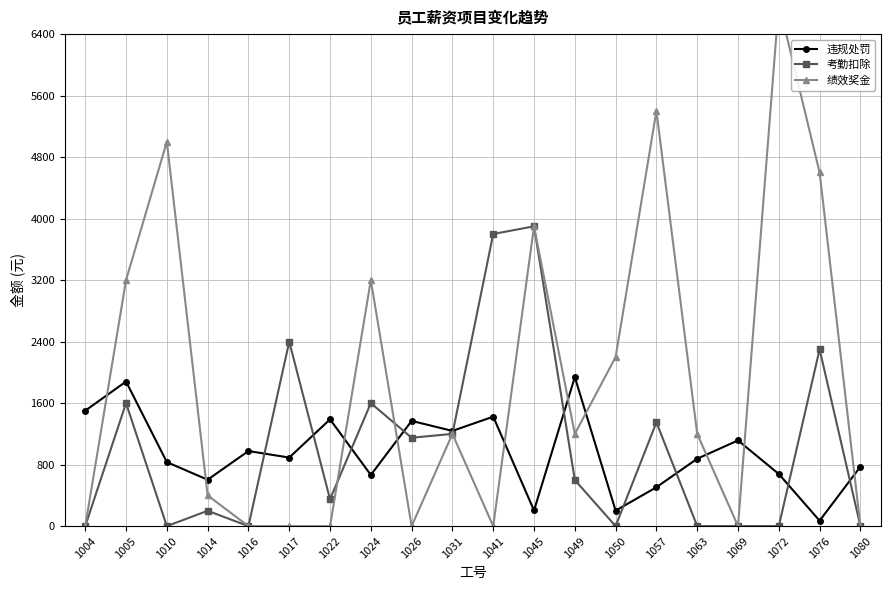

Reading left to right, what are all the values shown in this chart?

违规处罚: 1502	1881	833	604	977	892	1389	666	1369	1239	1424	204	1939	202	506	877	1115	678	71	774
考勤扣除: 0	1600	0	200	0	2400	350	1600	1150	1200	3800	3900	600	0	1350	0	0	0	2300	0
绩效奖金: 0	3200	5000	400	0	0	0	3200	0	1200	0	3900	1200	2200	5400	1200	0	6800	4600	0